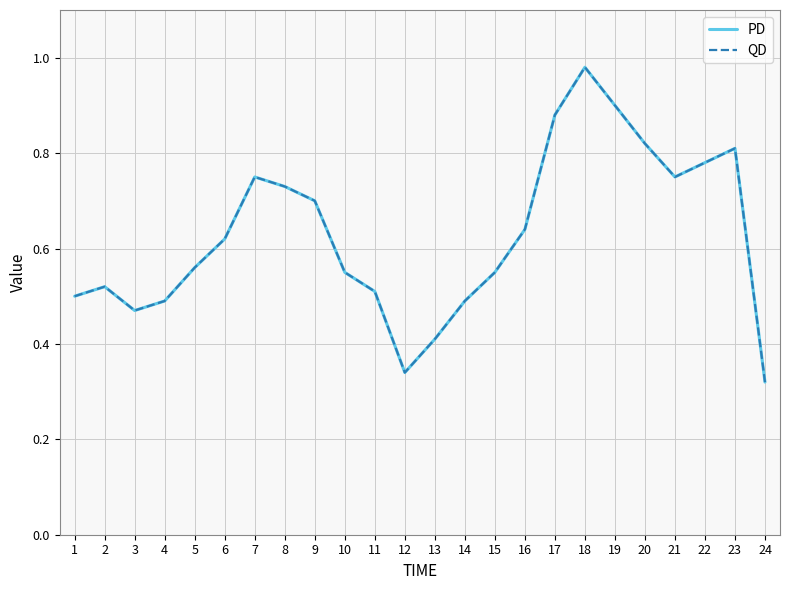

List the labels in order of QD value, smallest first.

24, 12, 13, 3, 4, 14, 1, 11, 2, 10, 15, 5, 6, 16, 9, 8, 7, 21, 22, 23, 20, 17, 19, 18